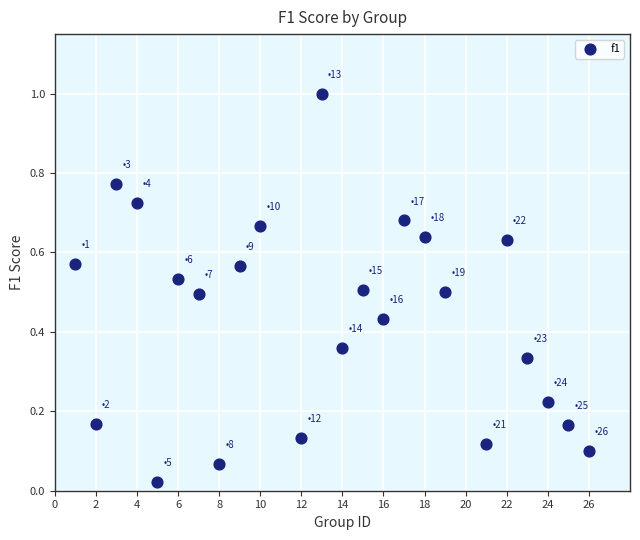

What is the range of X values (max minus min)?

25.0